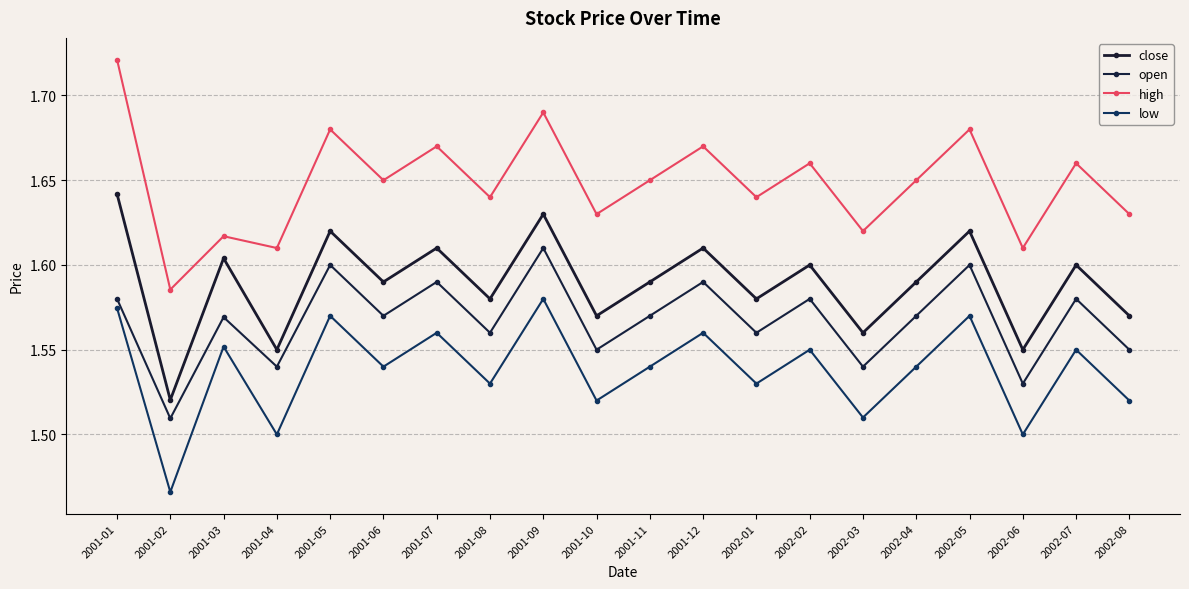

How many lines are shown in the chart?

4